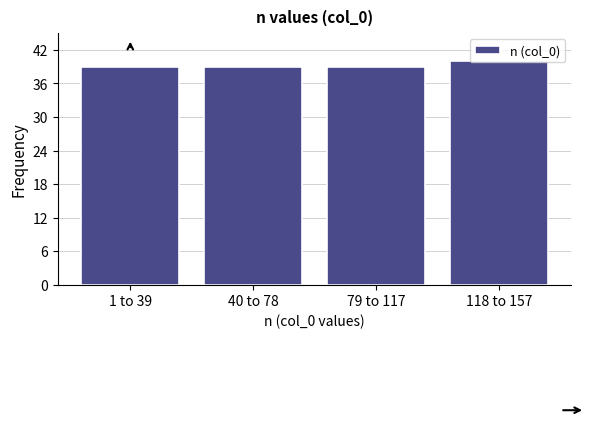

The value at 118 to 157 is 23. True or false?

False